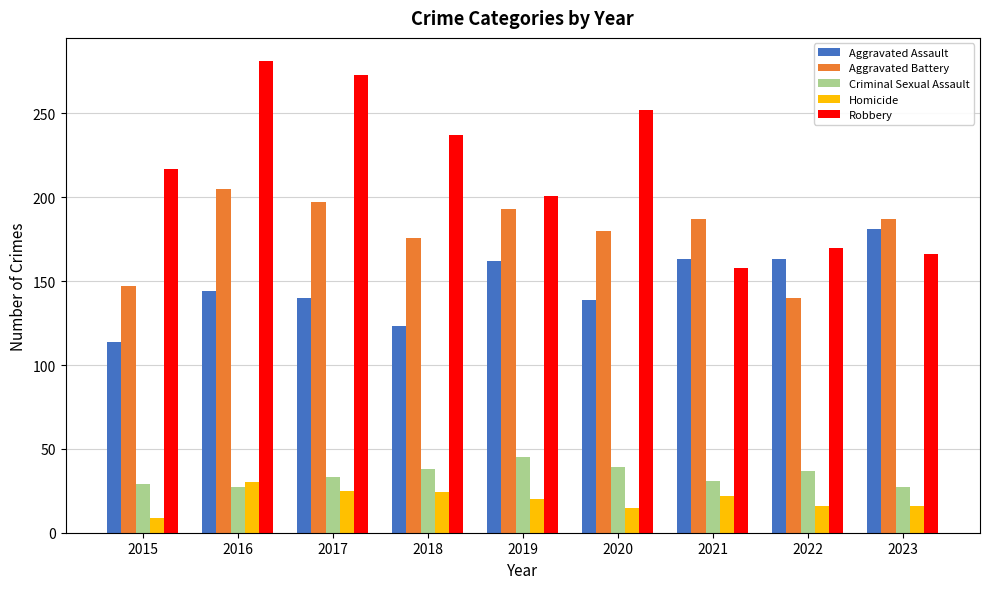

What is the smallest value displayed?

9